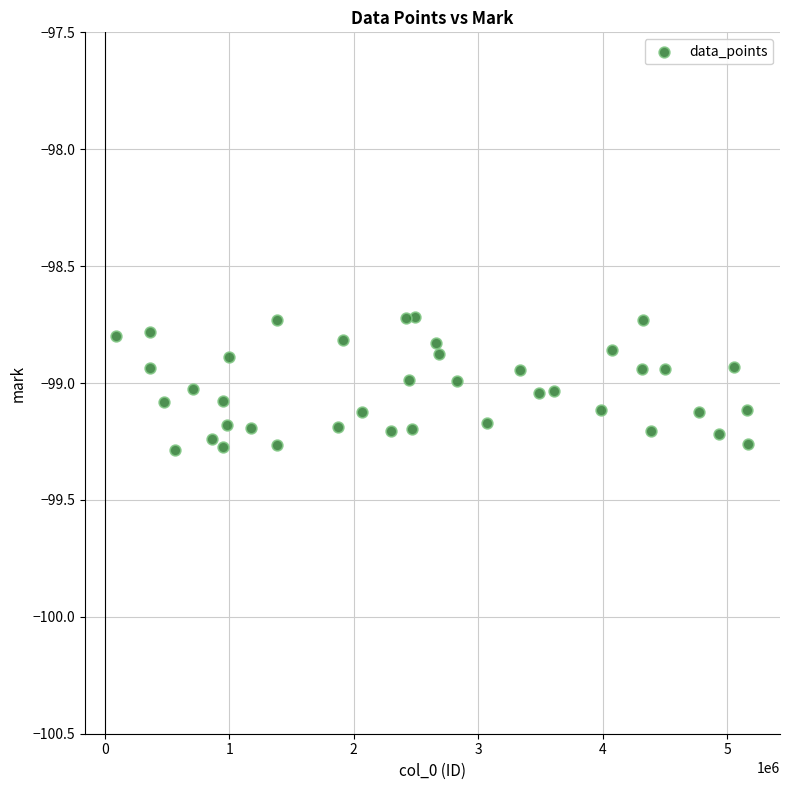

What is the range of X values (max minus min)?

5074164.0